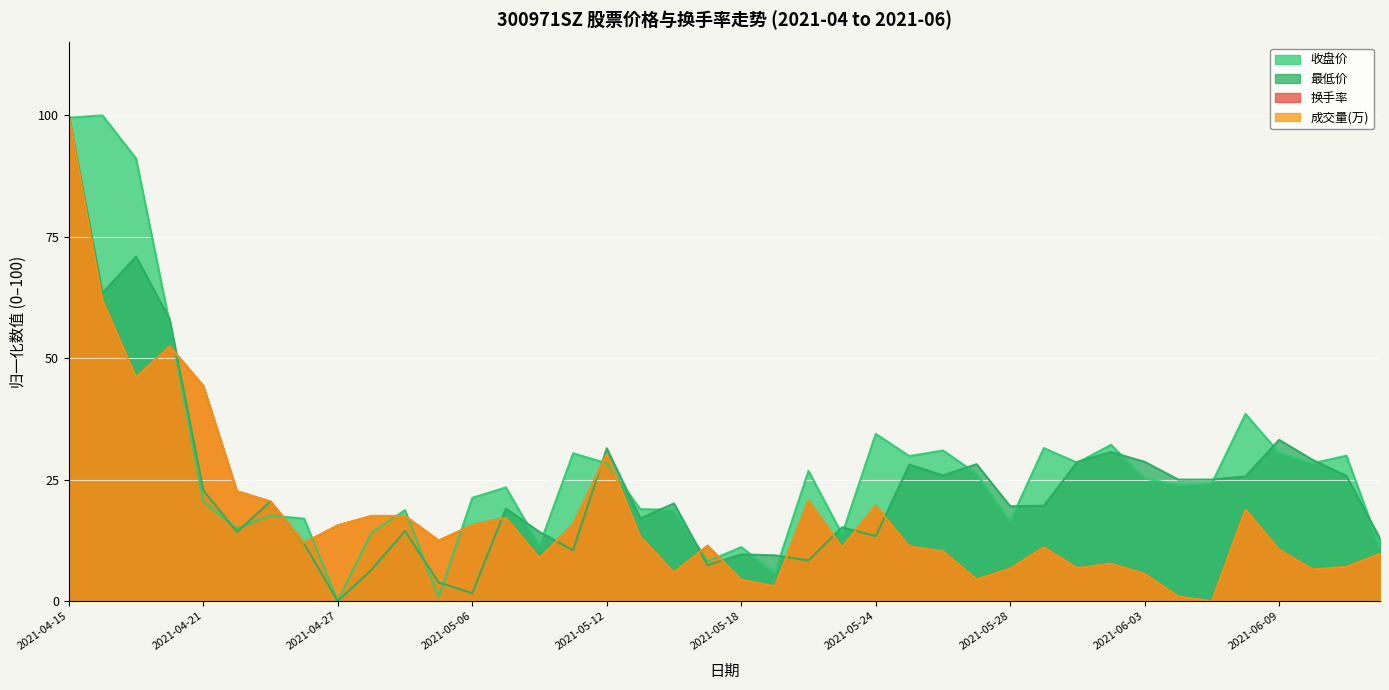

What is the sum of all 最低价 values?

950.1